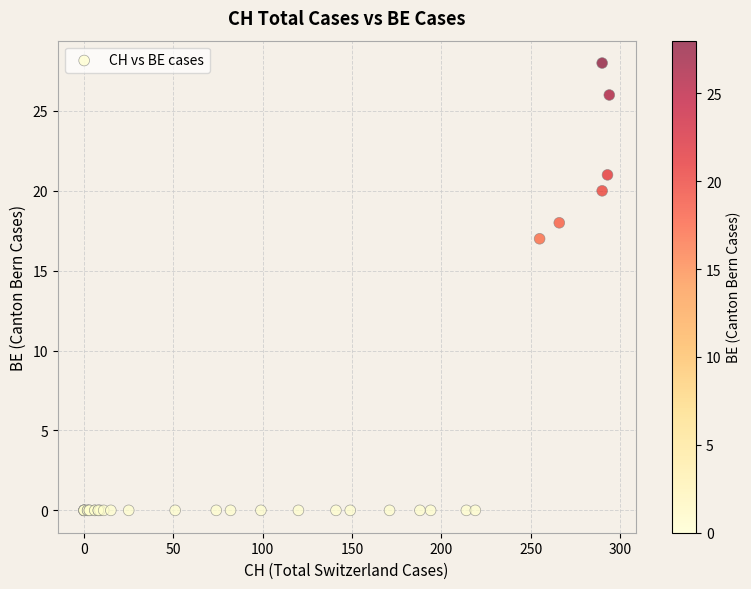

What Y value in the scatter plot is closest to 14?

17